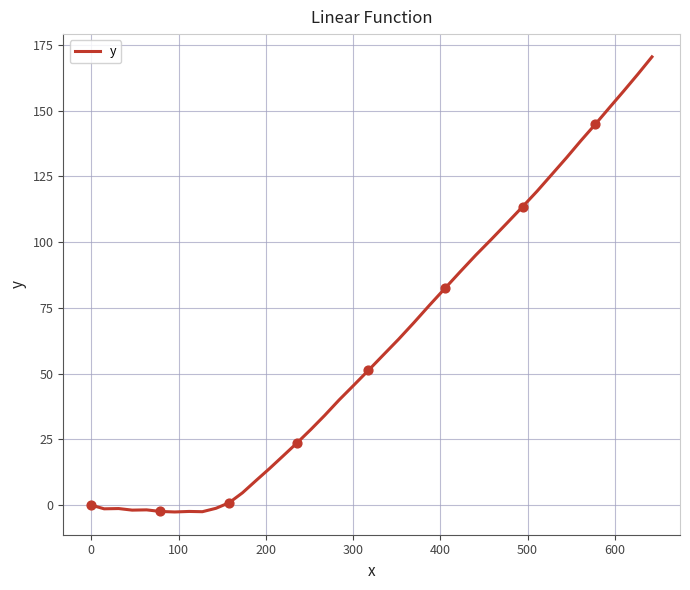

What is the difference between the maximum and minimum values?

173.1